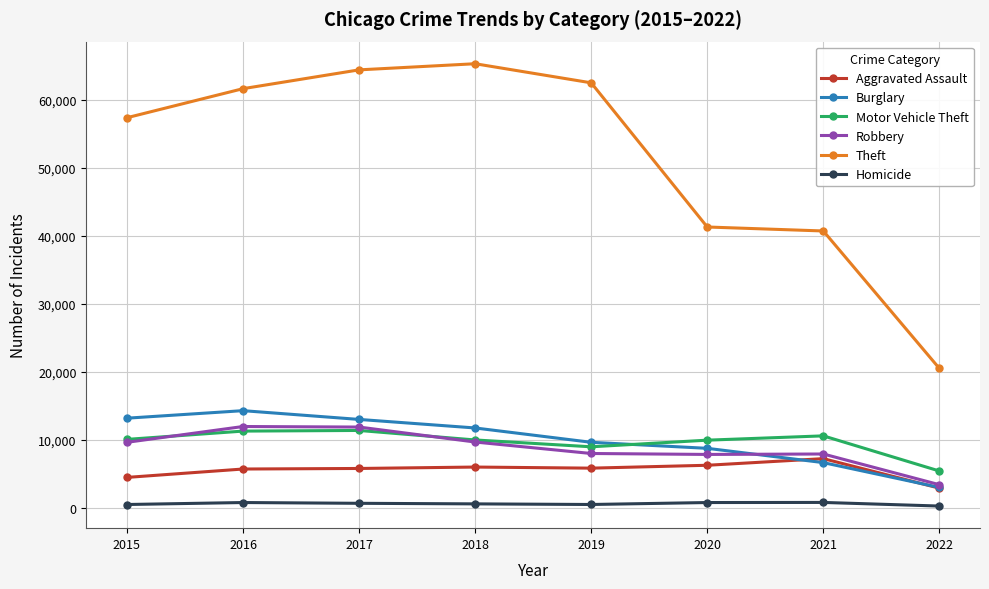

Is it true that Motor Vehicle Theft equals 6096 at 2018?

False